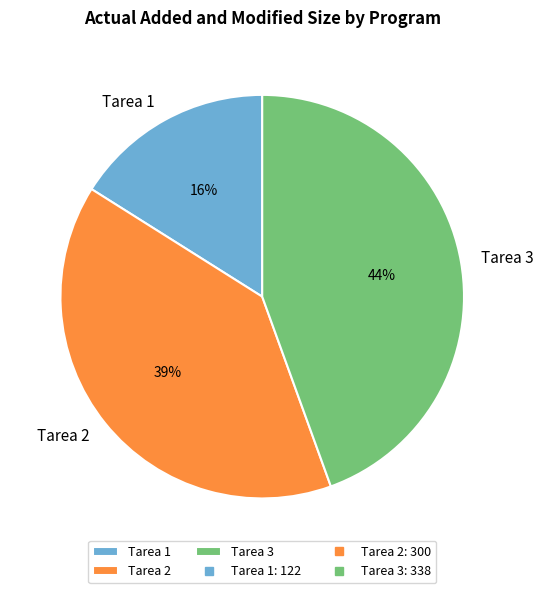

To the nearest percent, what portion does Tarea 3 represent?

44%